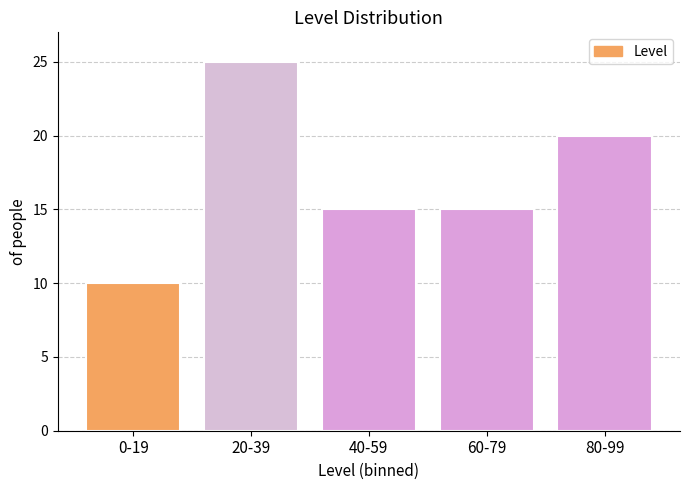

Reading left to right, what are all the values shown in this chart?

10	25	15	15	20